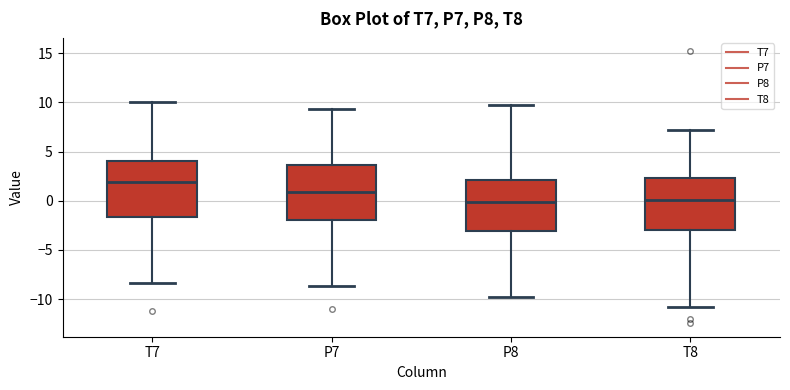

Reading left to right, read every box against the y-axis: the position of its median line, the range the box covers, and the ends of its whiskers. The values are not printed on the chart, so give them approximately, as read against the axis.

T7: median 2.0, box -1.5 to 4.0, whiskers -8.5 to 10.0
P7: median 1.0, box -2.0 to 3.5, whiskers -8.5 to 9.5
P8: median 0.0, box -3.0 to 2.0, whiskers -10.0 to 9.5
T8: median 0.0, box -3.0 to 2.5, whiskers -11.0 to 7.0